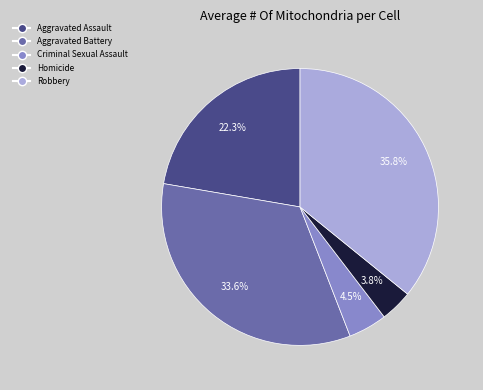

To the nearest percent, what is the combined percentage of Homicide and Criminal Sexual Assault?

8%